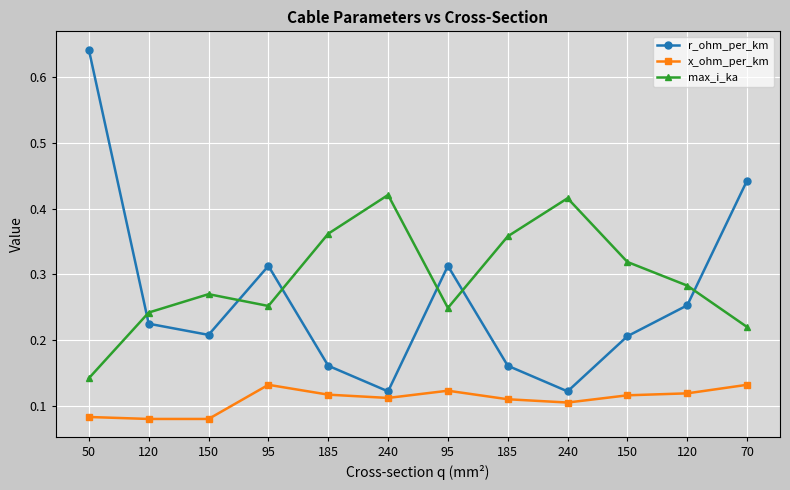

Is this an area chart (filled region under the line)?

No